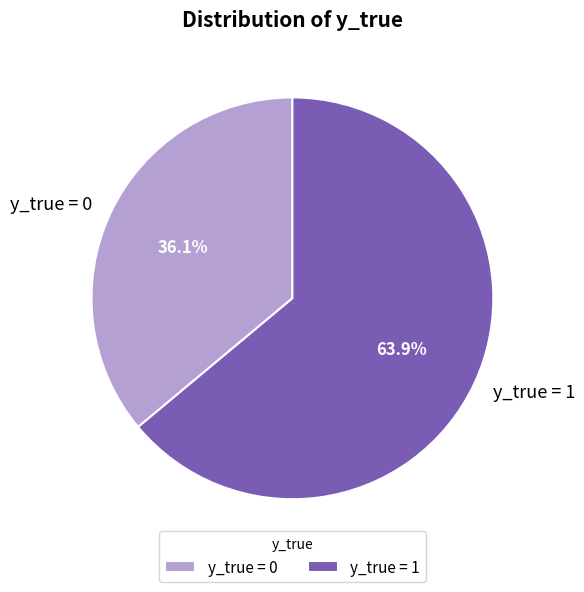

Count the number of slices in the pie.

2